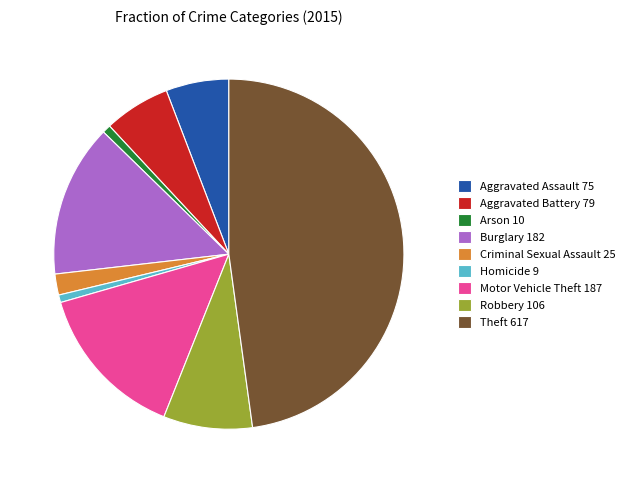

How many slices are in this pie chart?

9